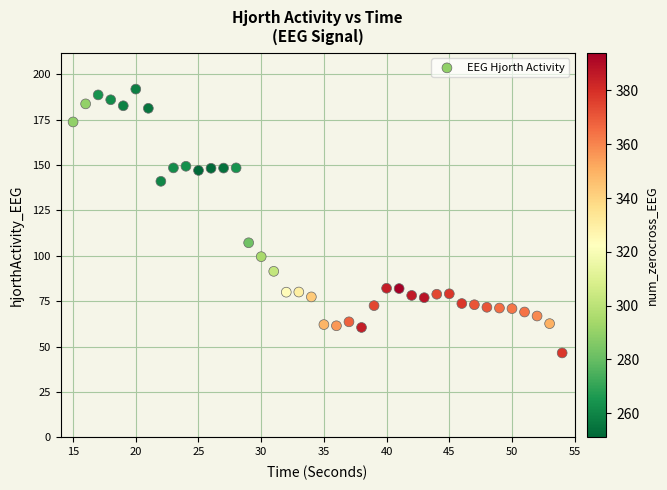

What Y value in the scatter plot is closest to 119?

107.1